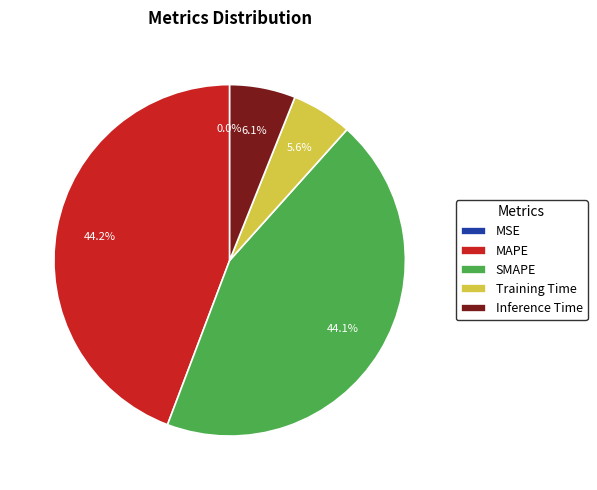

What portion of the pie excludes Training Time?

94.4%